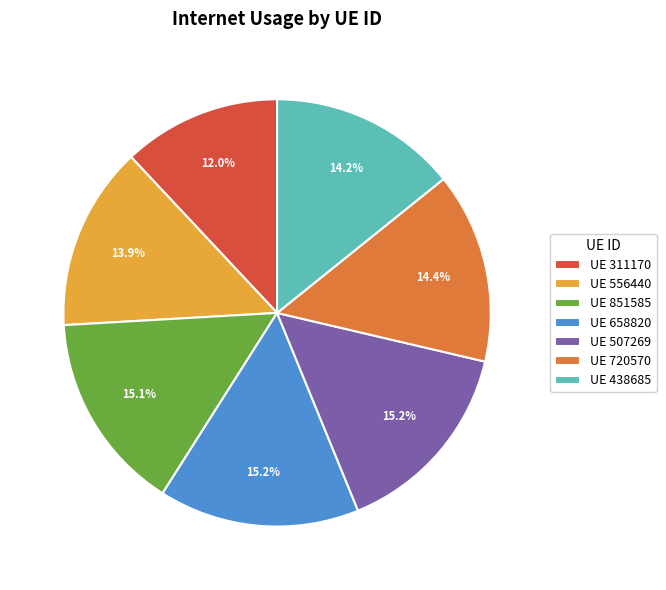

Is there any slice that represents more than half of the pie?

No